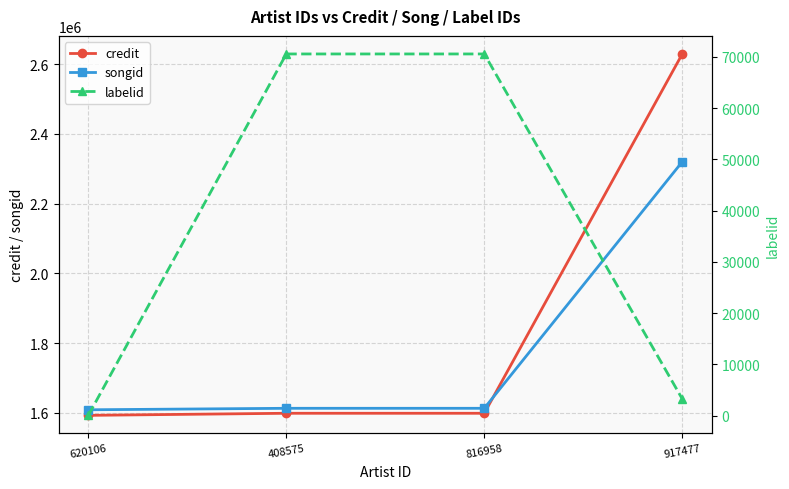

True or false: labelid and credit cross at least once.

False